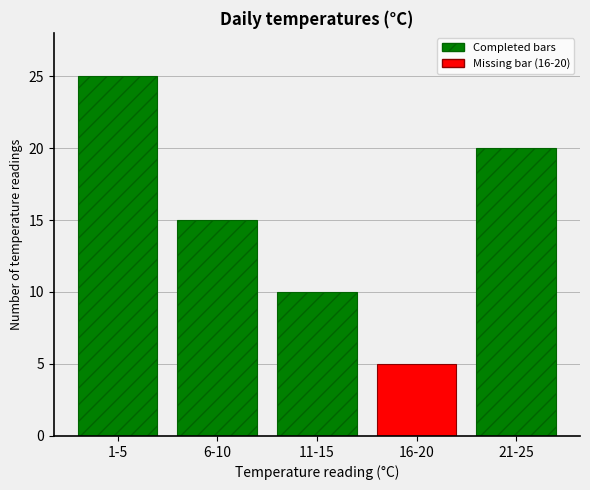

Reading left to right, what are all the values shown in this chart?

1-5=25	6-10=15	11-15=10	16-20=5	21-25=20